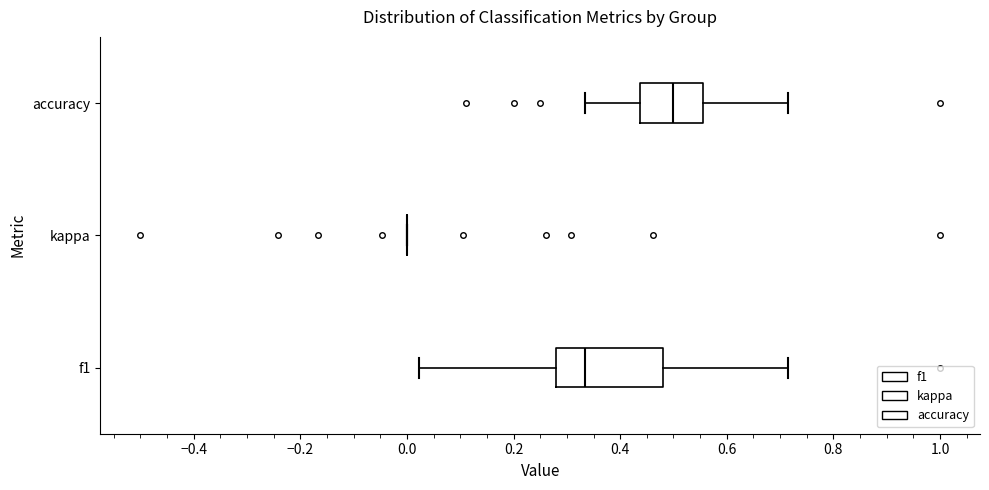

Where does the right whisker of the box for f1 end on the x-axis? The values are not printed on the chart, so give them approximately, as read against the axis.

0.72